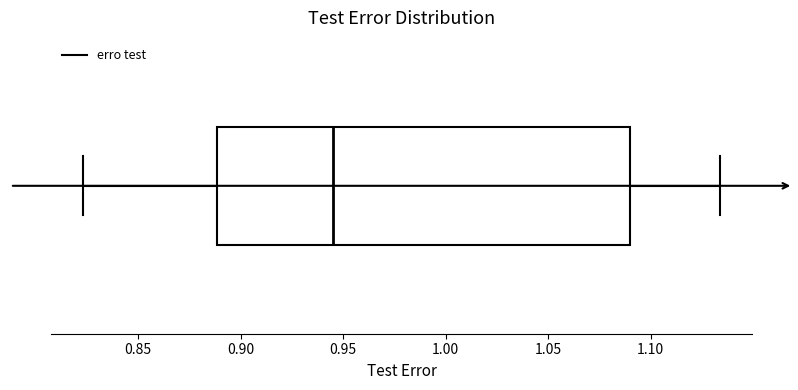

Transcribe this box plot: give where the median line is, the range the box spans, and where the two whiskers end, as read against the x-axis. The values are not printed on the chart, so give them approximately, as read against the axis.

median 0.945, box 0.890 to 1.090, whiskers 0.825 to 1.135